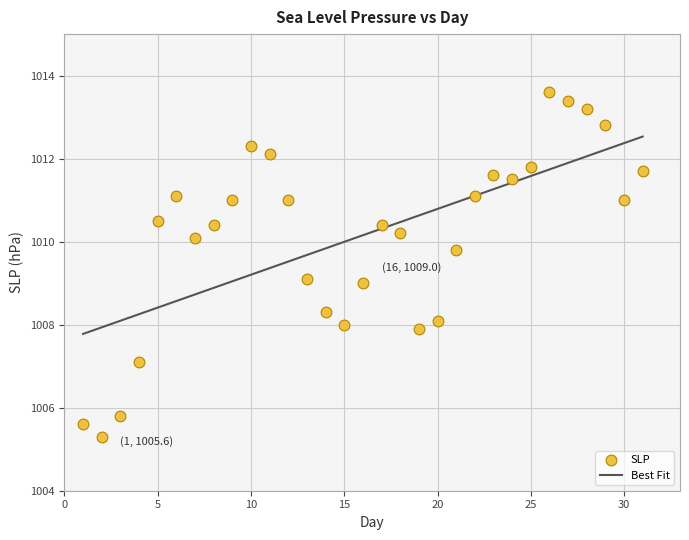

What is the range of X values (max minus min)?

30.0